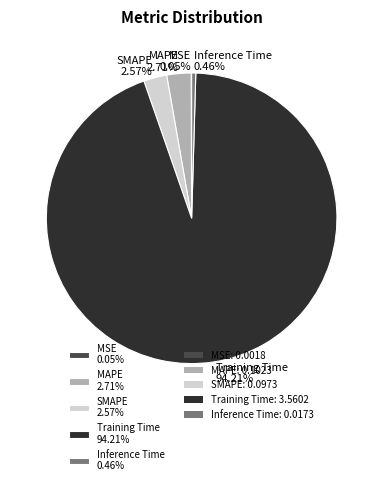

Is there any slice that represents more than half of the pie?

Yes